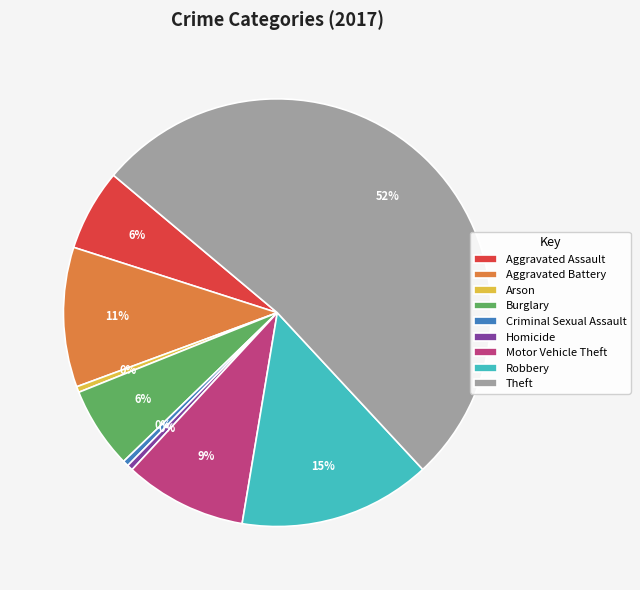

How many slices are in this pie chart?

9